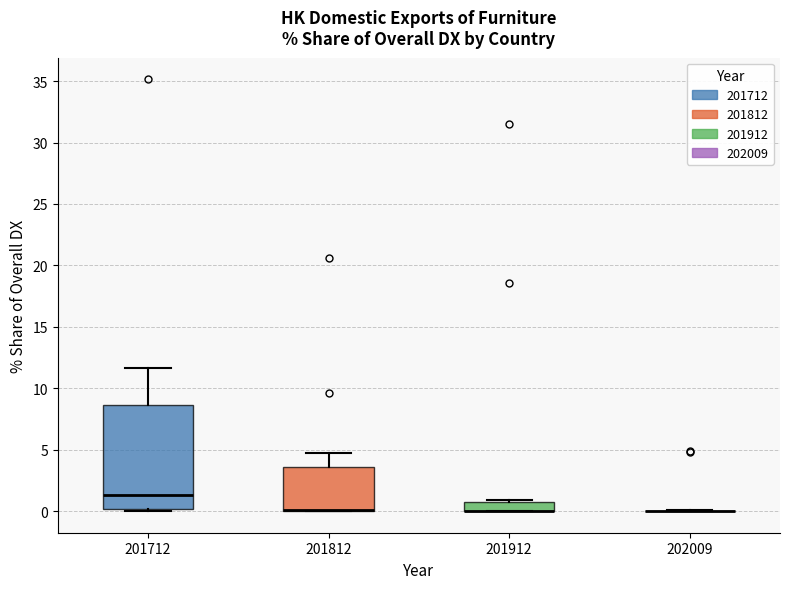

Where is the lower edge of the box at x = 201812 on the y-axis? The values are not printed on the chart, so give them approximately, as read against the axis.

0.0